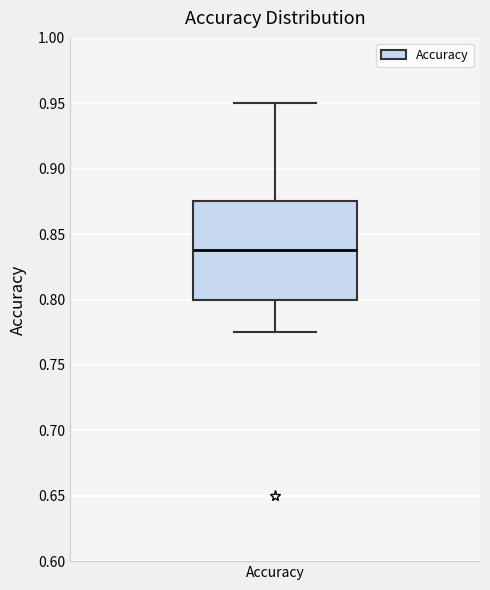

Where does the median line of the box for Accuracy sit on the y-axis? The values are not printed on the chart, so give them approximately, as read against the axis.

0.840